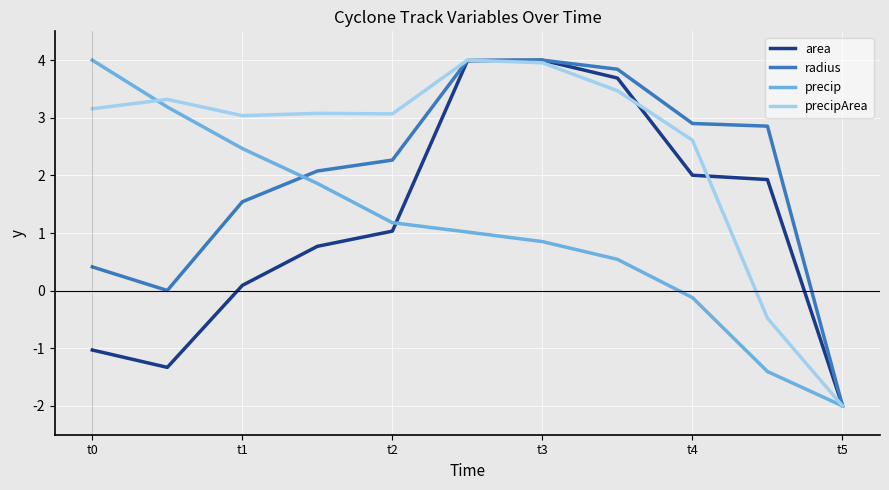

What is the lowest value of the area series?

-2.0